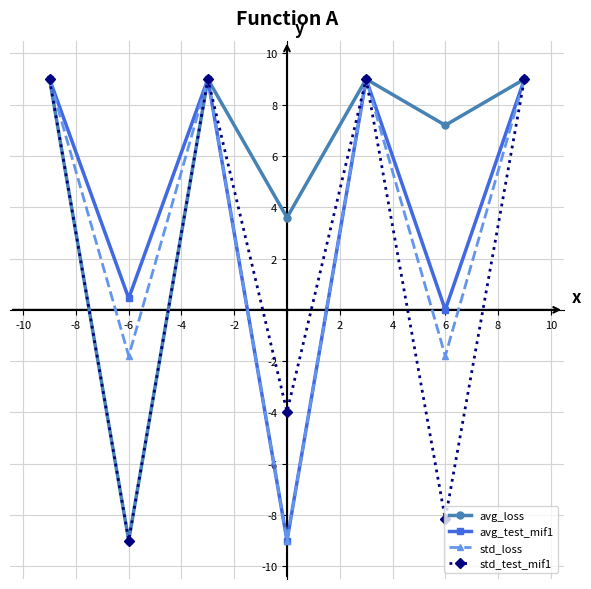

At how many categories does at least one series exceed 8?

4